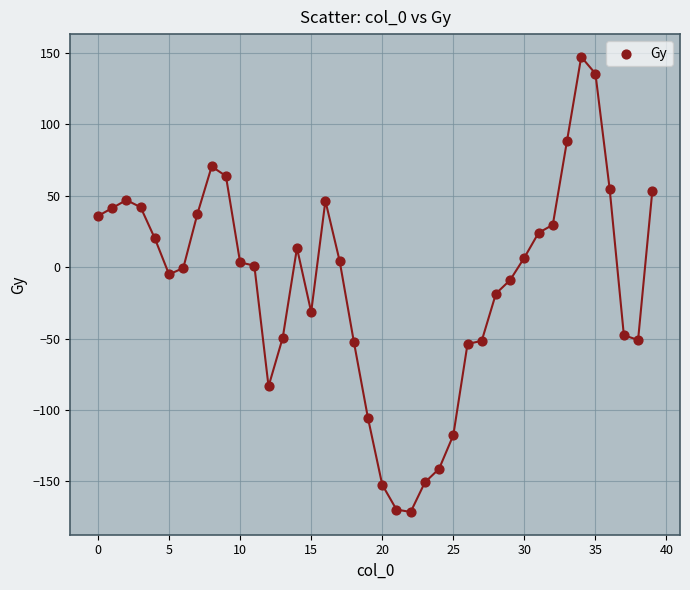

What is the range of Y values (max minus min)?

318.6